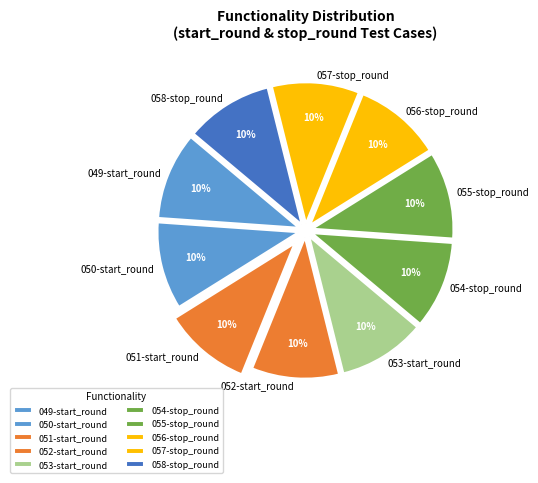

To the nearest percent, what is the difference between the largest and smallest slice percentages?

0%